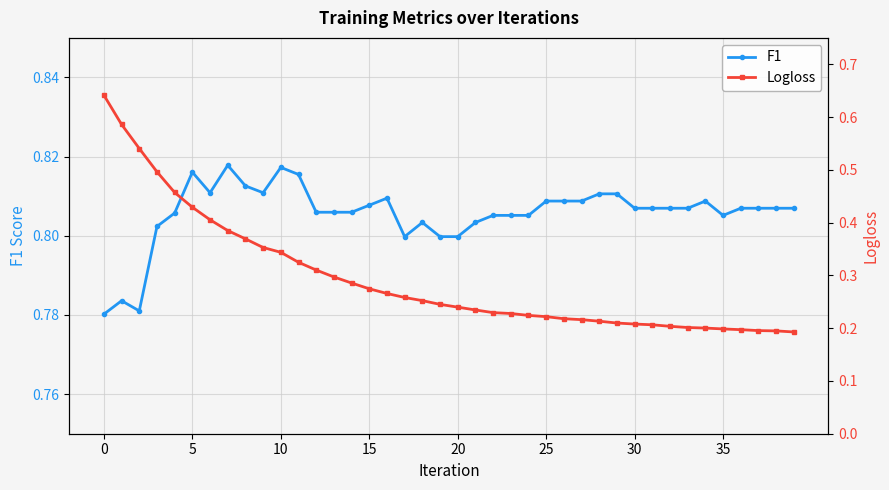

Is it true that Logloss equals 0.2 at 34?

True